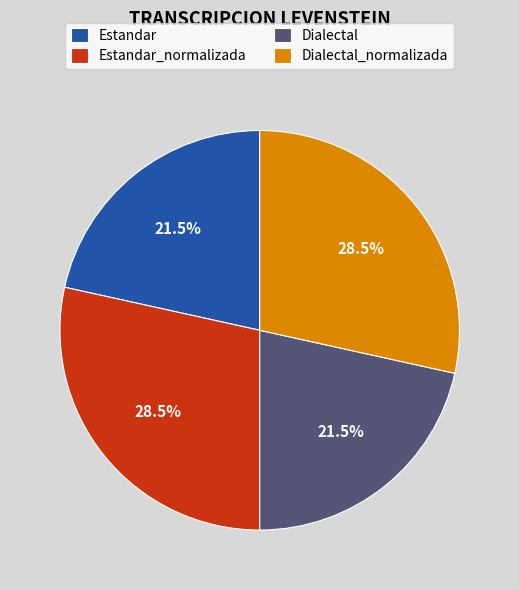

Does any single category account for the majority?

No